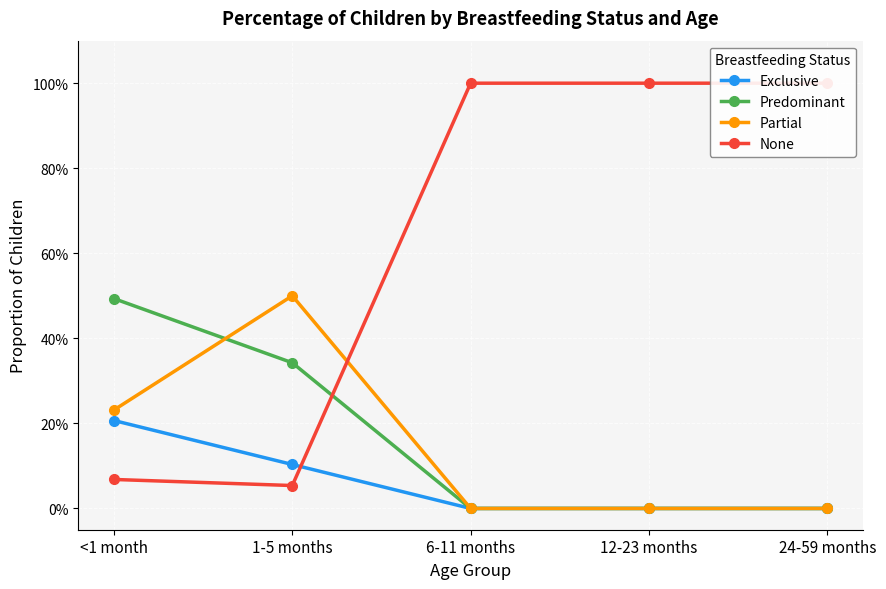

How many lines are shown in the chart?

4